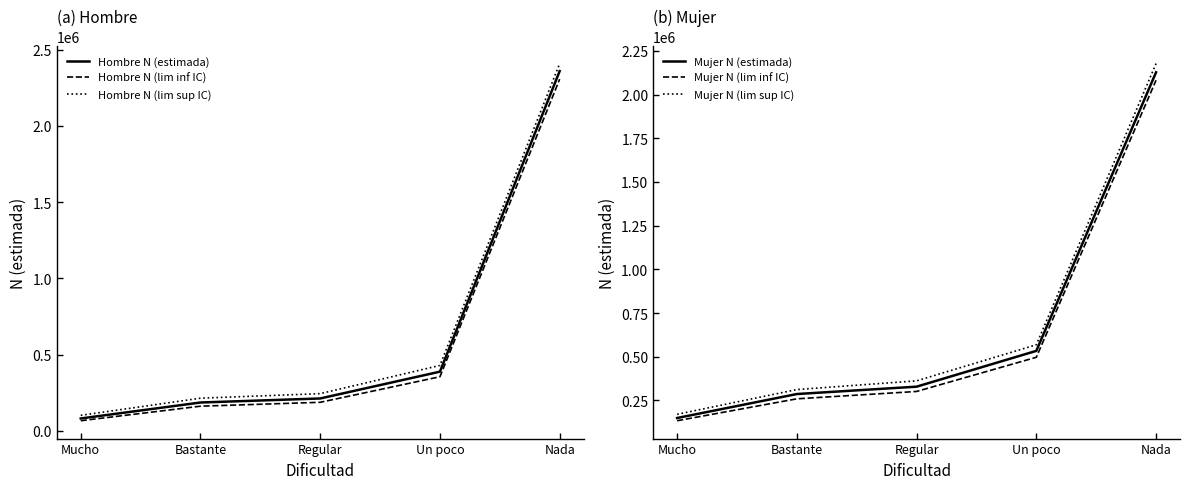

What is the difference between the highest and lowest values at Mucho?

103917